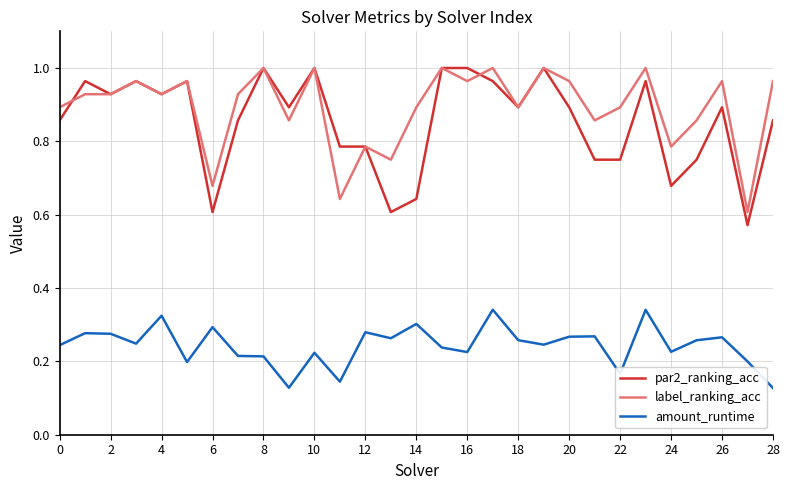

Which series has the widest spread of values?

par2_ranking_acc